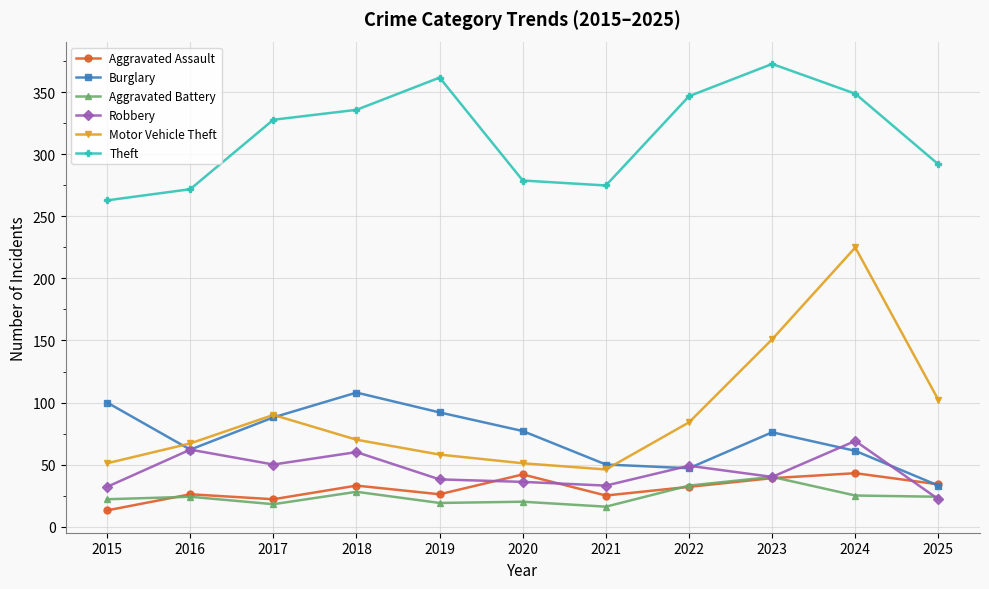

True or false: Motor Vehicle Theft and Aggravated Assault intersect in this chart.

False